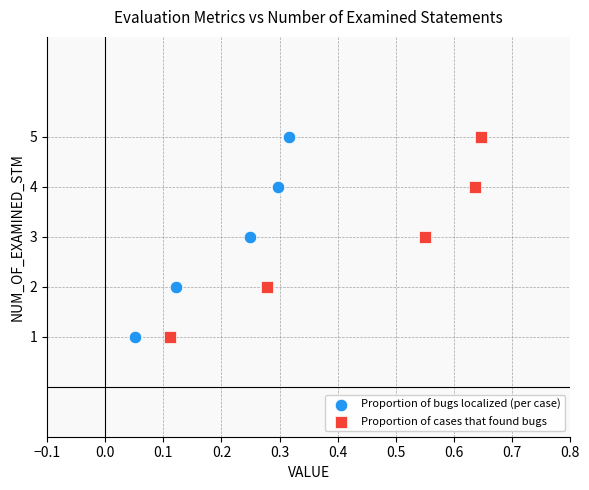

What are all the series names shown in the legend?

Proportion of bugs localized (per case), Proportion of cases that found bugs